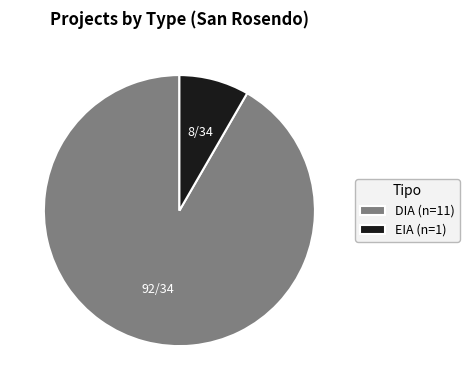

The EIA slice represents 1% of the pie. True or false?

False